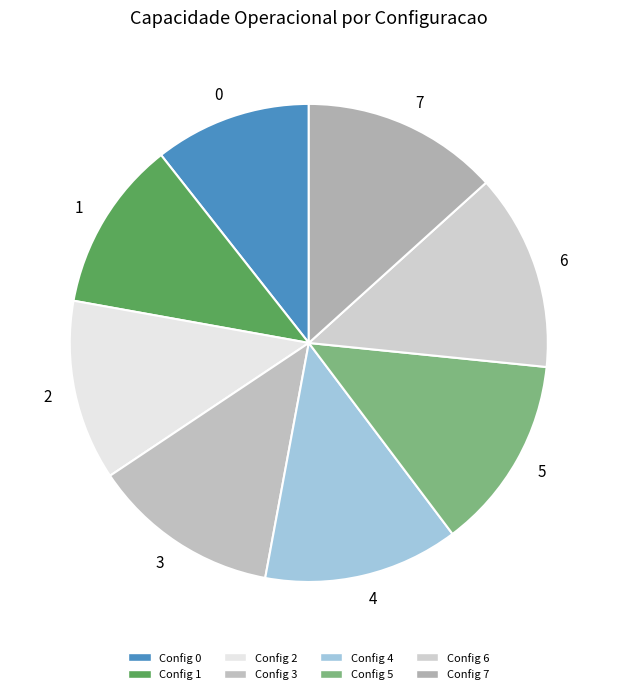

Count the number of slices in the pie.

8